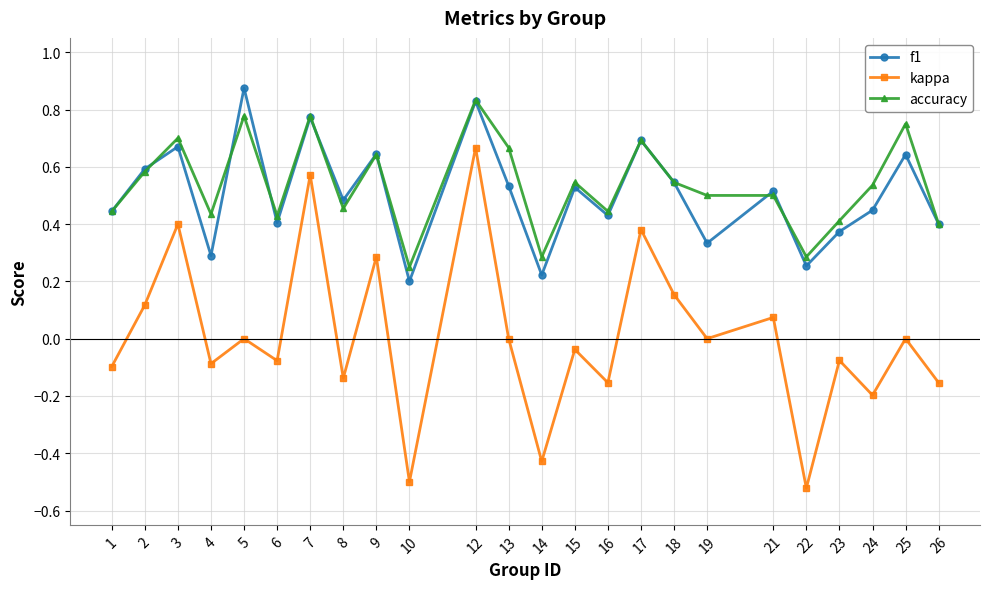

Which series has the largest range (max minus min)?

kappa